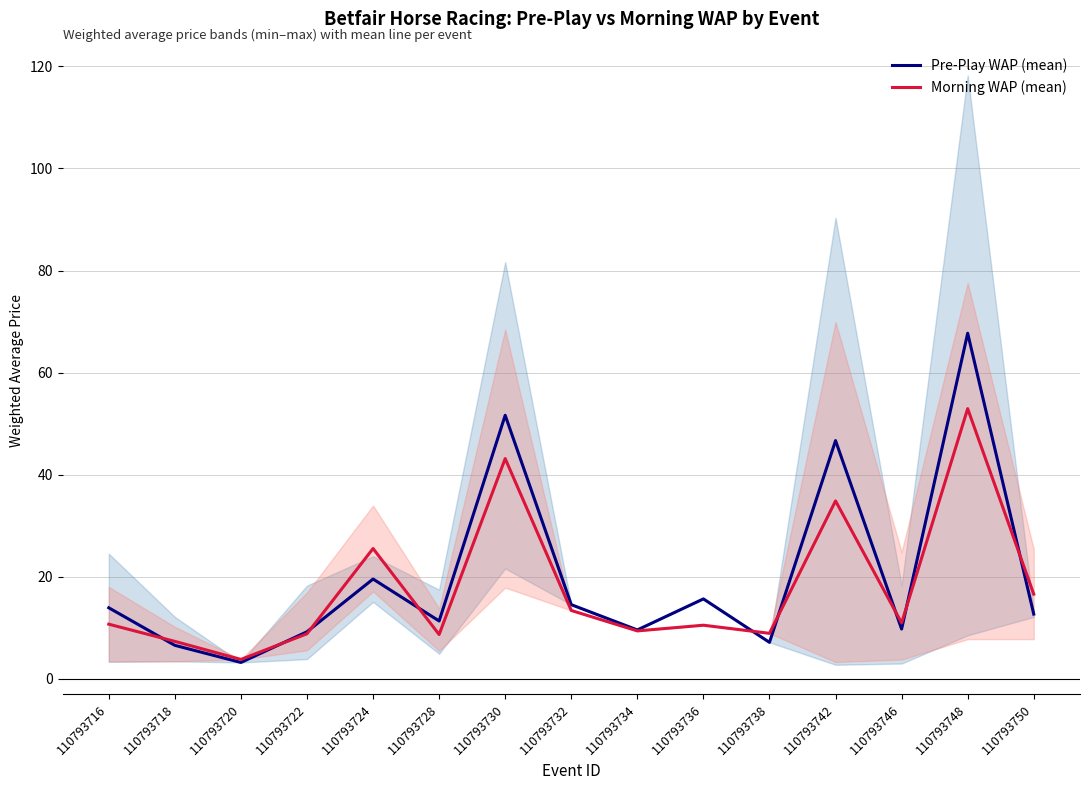

What is the minimum value shown in the chart?

3.2